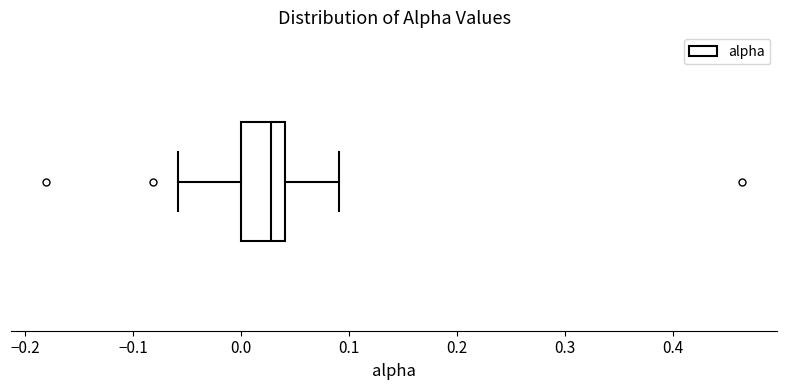

Where does the left whisker of the box end on the x-axis? The values are not printed on the chart, so give them approximately, as read against the axis.

-0.06